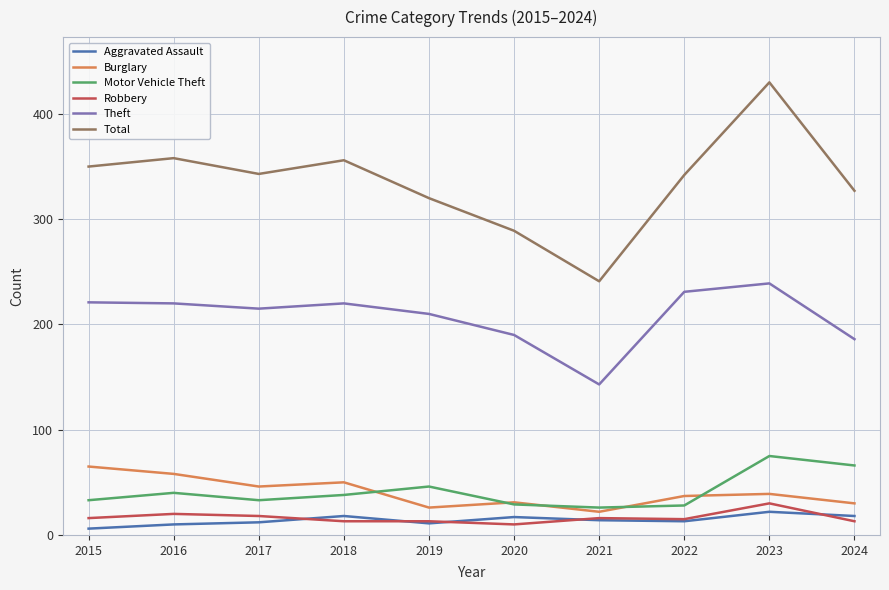

Which label corresponds to the largest value in the chart?

2023